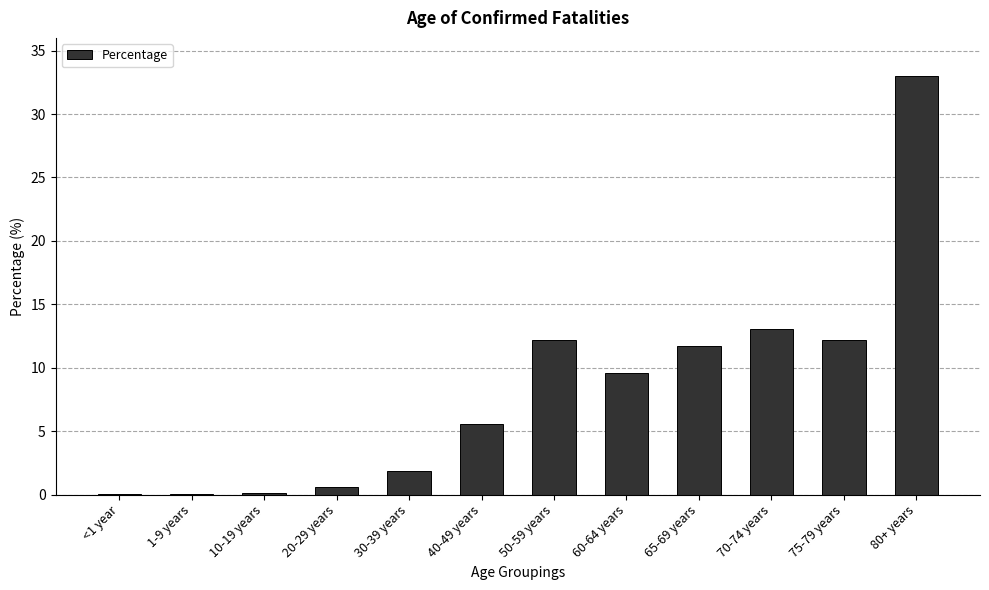

The chart shows a value of 17.5 at 50-59 years. True or false?

False